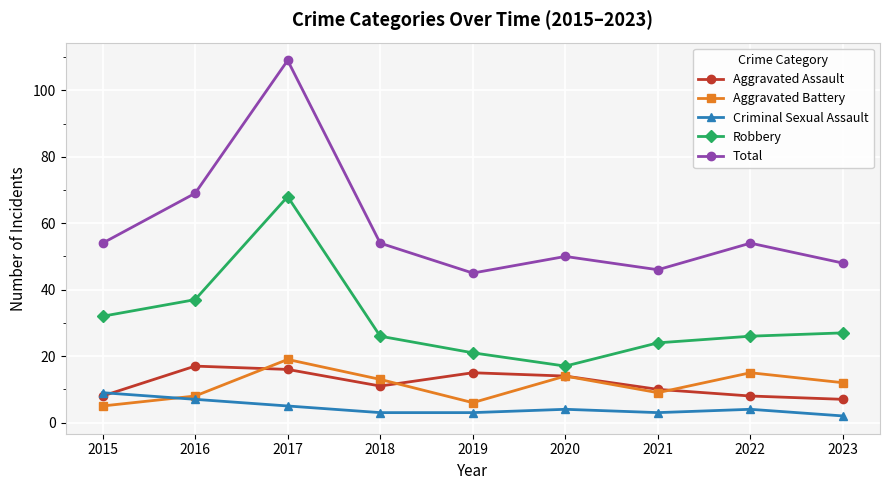

Between 2016 and 2018, which series saw the biggest shift?

Total